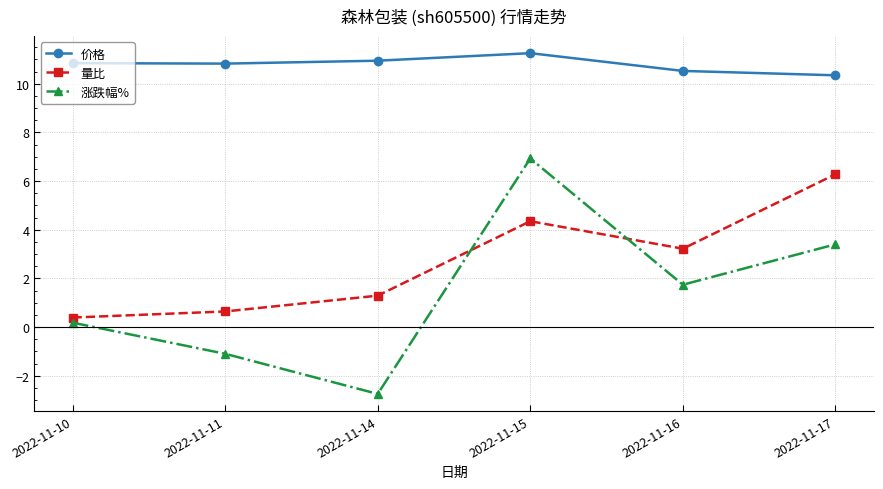

What is the total value across all series at 2022-11-11?

10.4